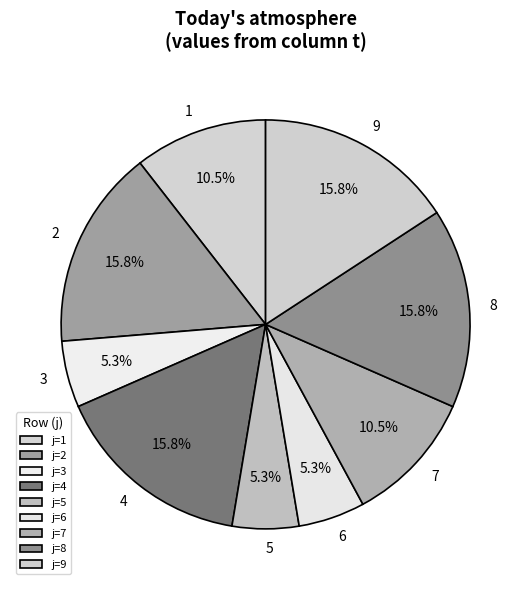

How many segments does this pie chart have?

9